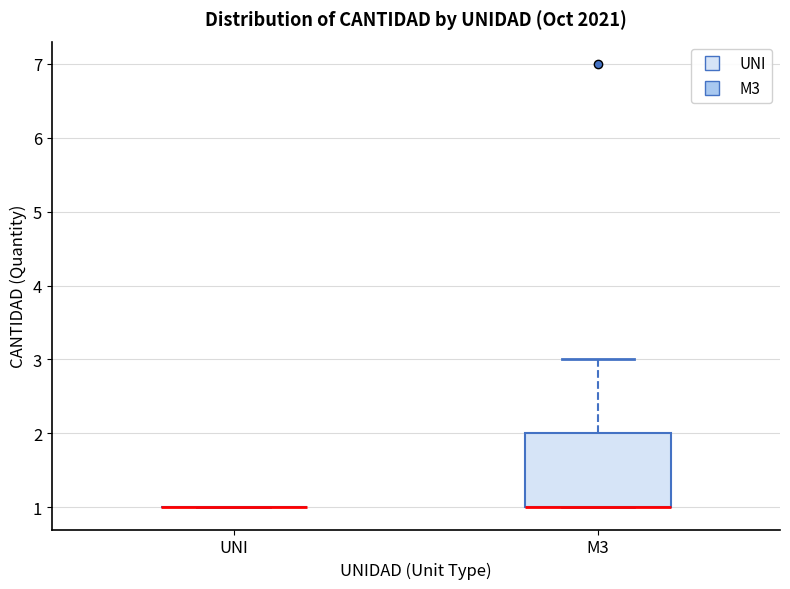

Reading left to right, read every box against the y-axis: the position of its median line, the range the box covers, and the ends of its whiskers. The values are not printed on the chart, so give them approximately, as read against the axis.

UNI: box collapsed to a line at 1, whiskers 1 to 1
M3: median 1 (drawn on the box's lower edge), box 1 to 2, whiskers 1 to 3